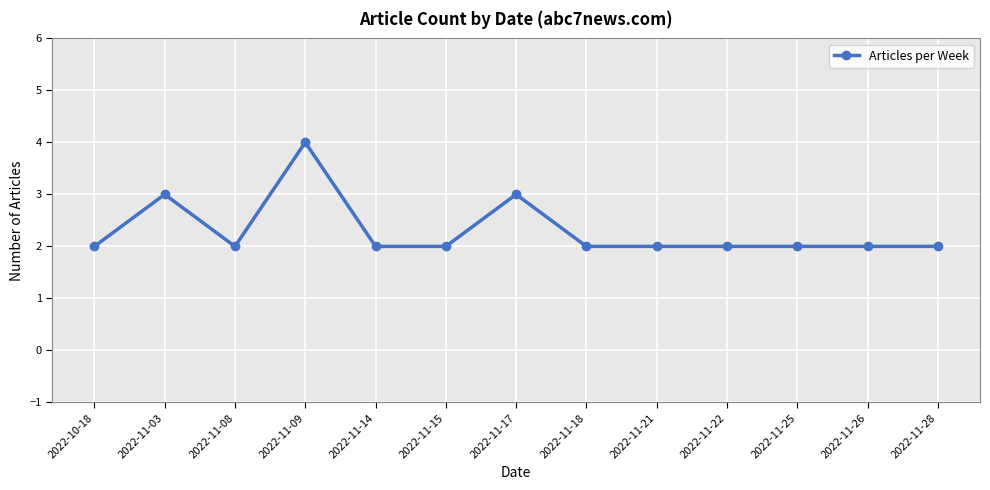

Reading left to right, list all the values displayed in this chart.

2	3	2	4	2	2	3	2	2	2	2	2	2